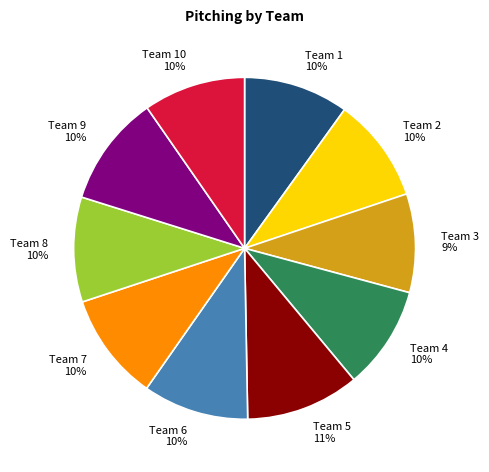

What percentage is the Team 10 slice, to the nearest percent?

10%